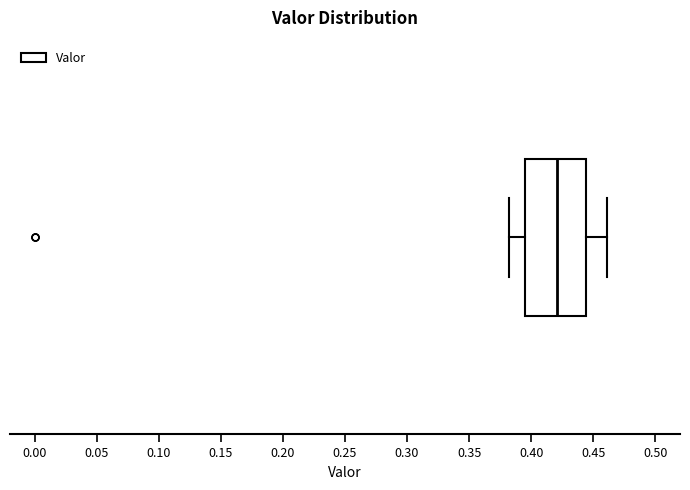

Read this box plot against the x-axis: the position of the median line, the range covered by the box, and the ends of both whiskers. The values are not printed on the chart, so give them approximately, as read against the axis.

median 0.420, box 0.395 to 0.445, whiskers 0.380 to 0.460